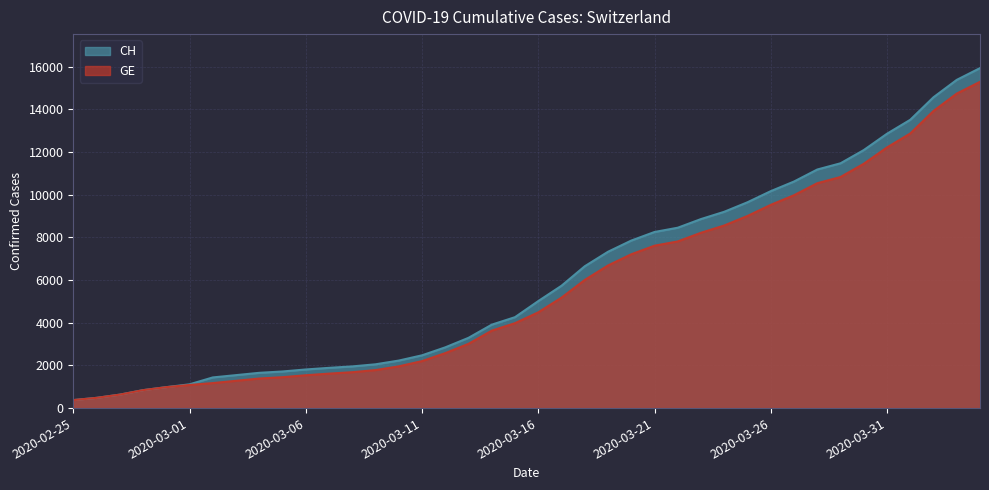

True or false: GE has a value of 4356 at 2020-04-02.

False